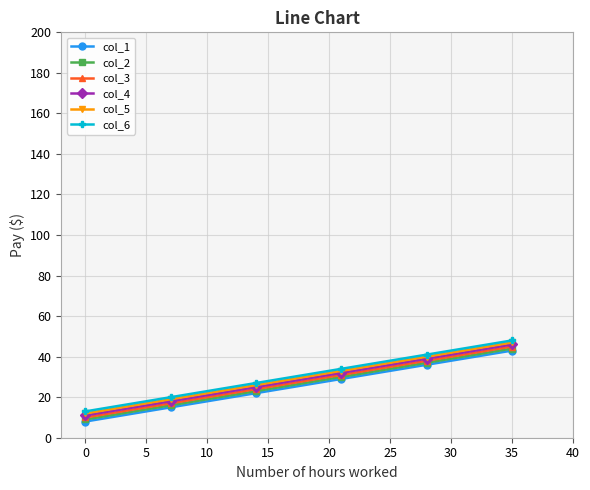

What is the lowest value of the col_2 series?

9